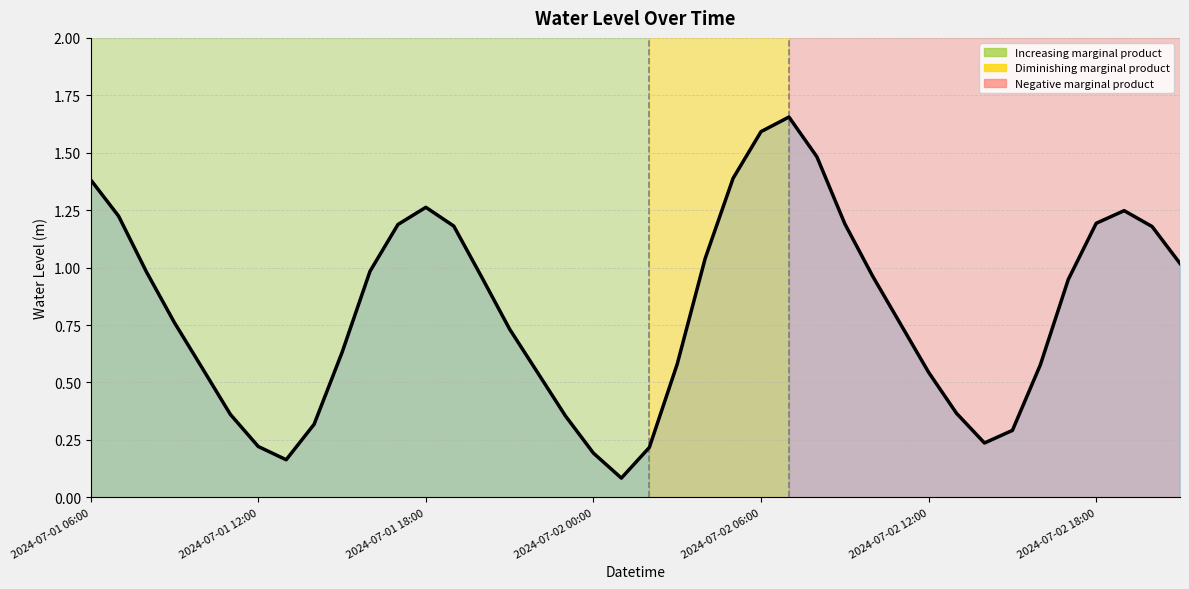

What is the difference between the maximum and minimum values?

1.6